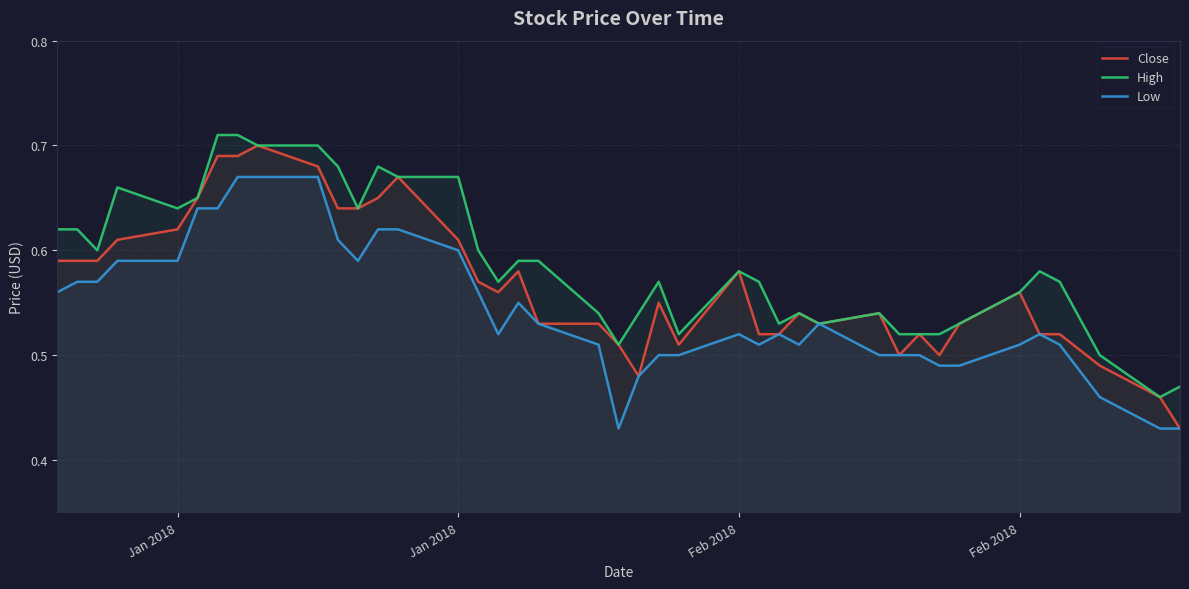

How many lines are shown in the chart?

3